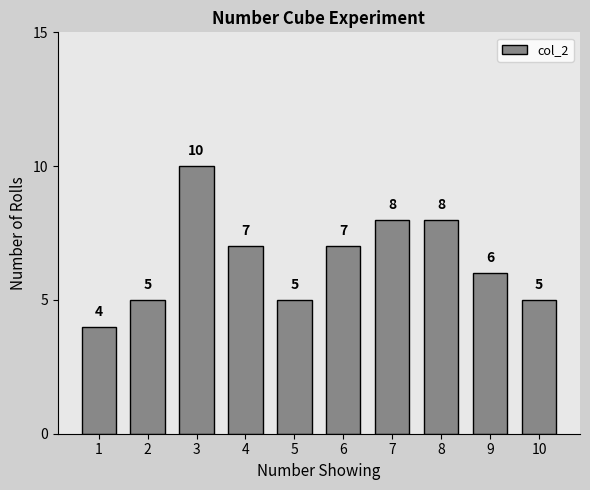

Reading left to right, what are all the values shown in this chart?

1=4	2=5	3=10	4=7	5=5	6=7	7=8	8=8	9=6	10=5